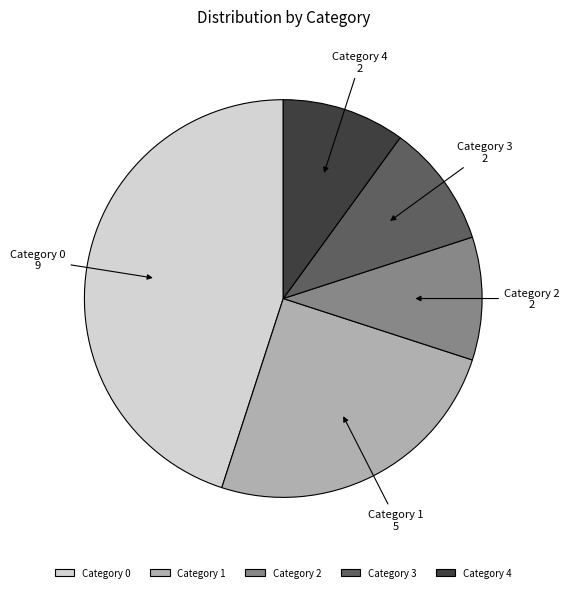

Count the number of slices in the pie.

5